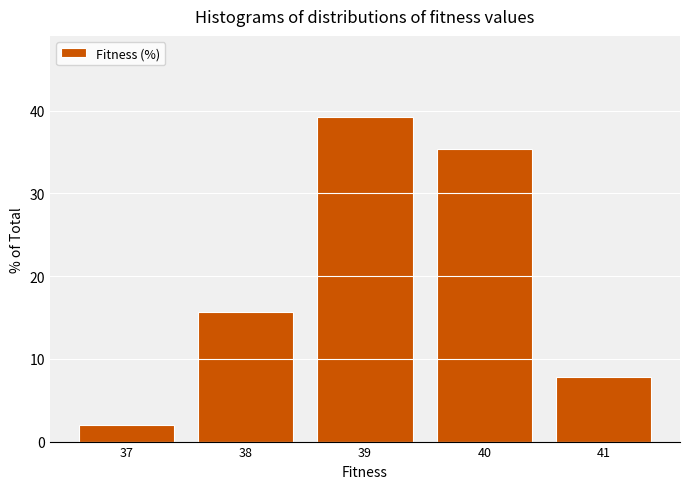

Reading left to right, transcribe this chart: for each bar, give the range it covers on the x-axis and its height. The values are not printed on the chart, so give them approximately, as read against the axis.

36.5 to 37.5: 2
37.5 to 38.5: 16
38.5 to 39.5: 39
39.5 to 40.5: 35
40.5 to 41.5: 8